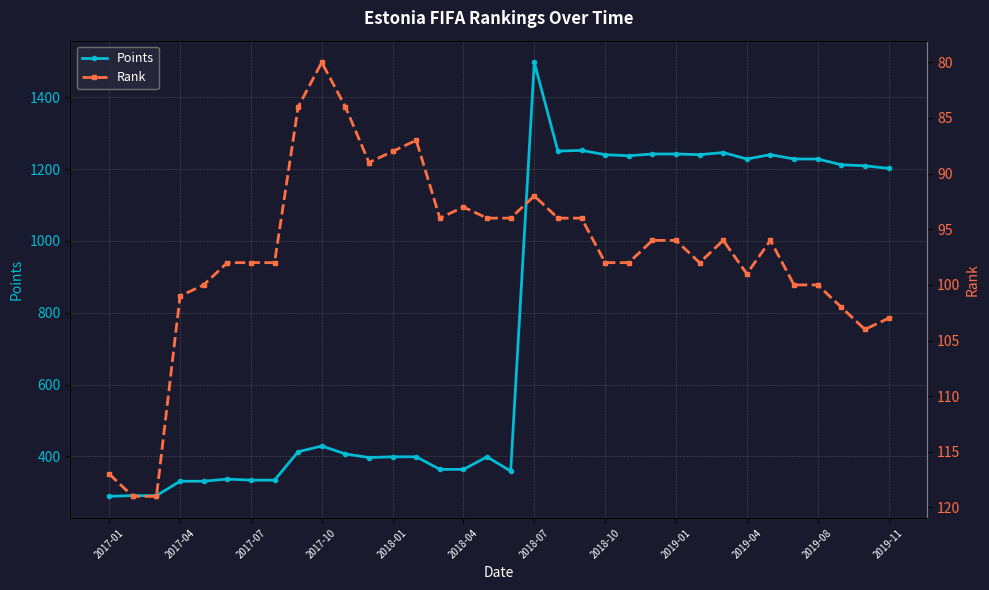

What is the value of the Rank point at the 1st from the left?

117